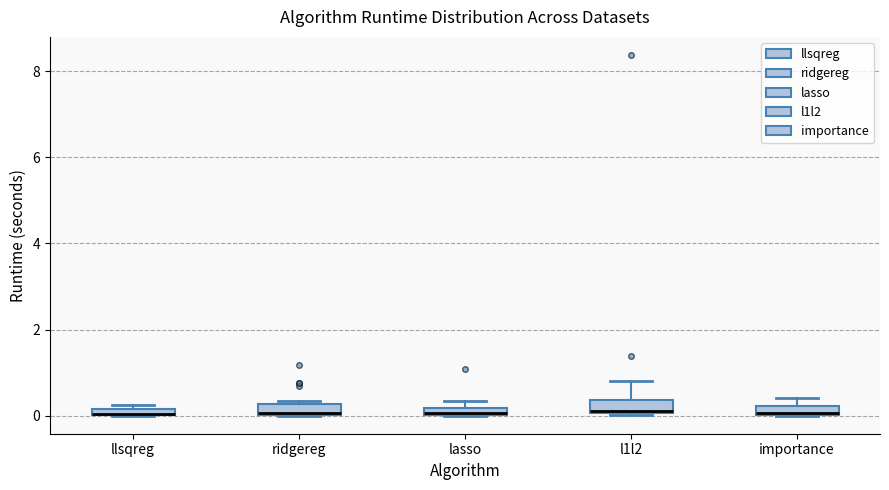

Where is the lower edge of the box for importance on the y-axis? The values are not printed on the chart, so give them approximately, as read against the axis.

0.0